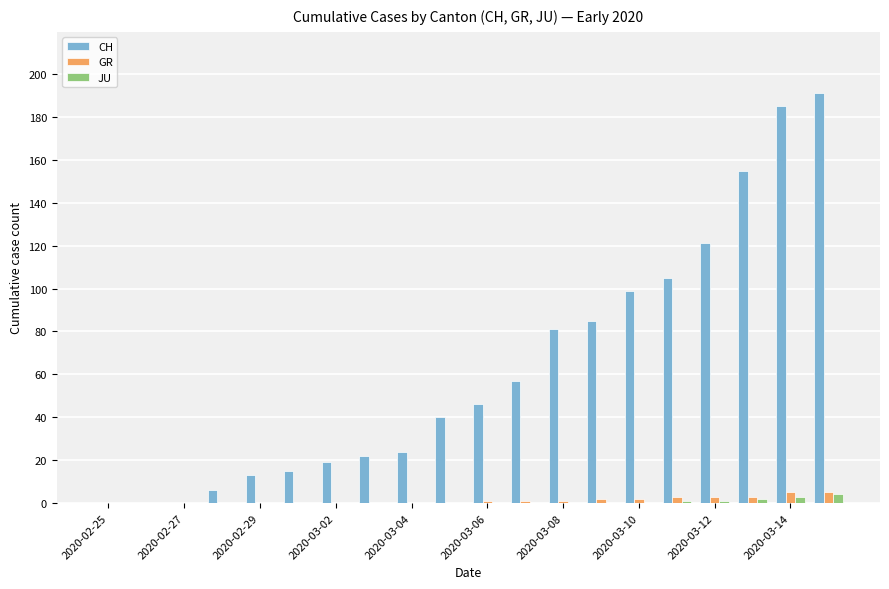

What is the sum of all JU values?

11